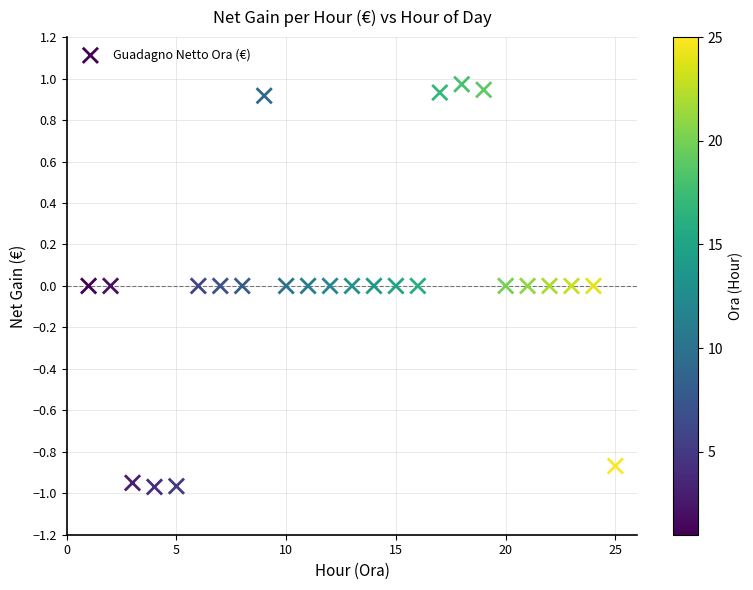

What is the range of Y values (max minus min)?

1.9